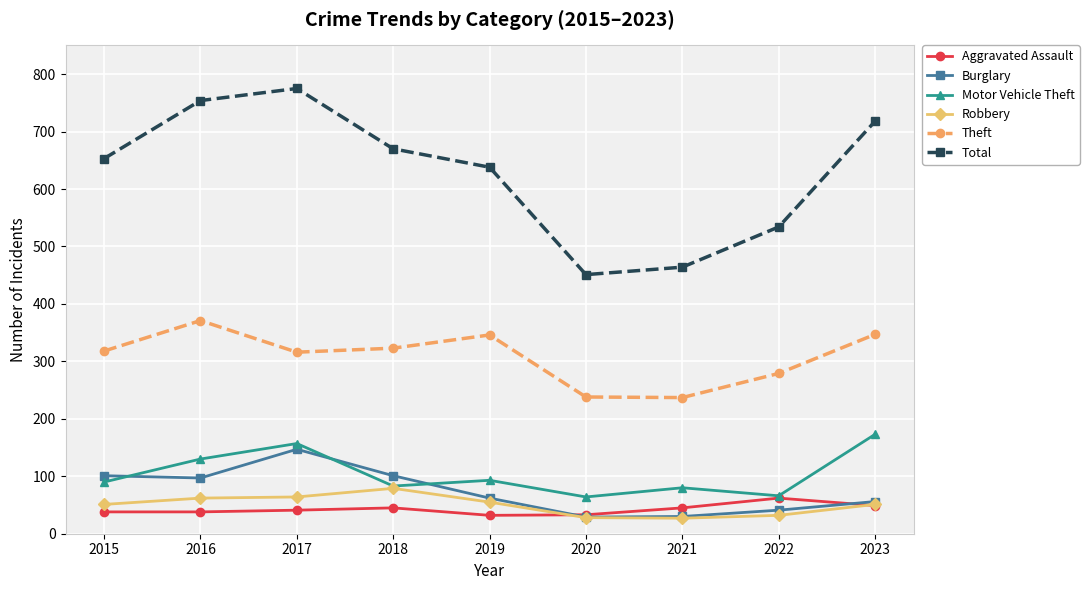

At which category does Motor Vehicle Theft reach its first local peak?

2017